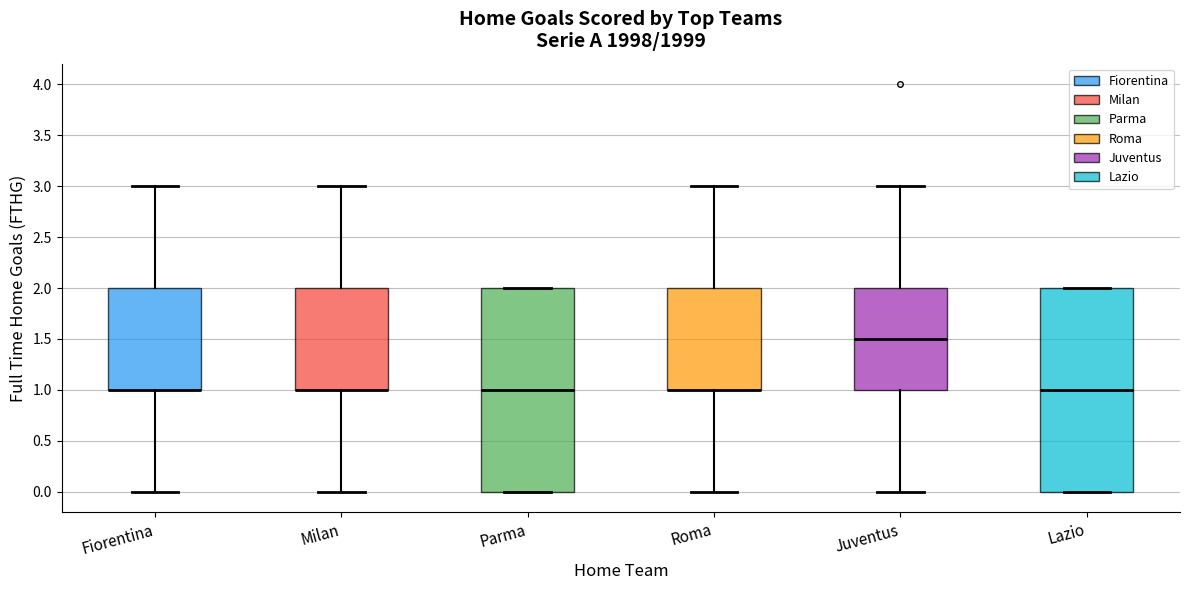

Reading left to right, read every box against the y-axis: the position of its median line, the range the box covers, and the ends of its whiskers. The values are not printed on the chart, so give them approximately, as read against the axis.

Fiorentina: median 1.0 (drawn on the box's lower edge), box 1.0 to 2.0, whiskers 0.0 to 3.0
Milan: median 1.0 (drawn on the box's lower edge), box 1.0 to 2.0, whiskers 0.0 to 3.0
Parma: median 1.0, box 0.0 to 2.0, whiskers 0.0 to 2.0
Roma: median 1.0 (drawn on the box's lower edge), box 1.0 to 2.0, whiskers 0.0 to 3.0
Juventus: median 1.5, box 1.0 to 2.0, whiskers 0.0 to 3.0
Lazio: median 1.0, box 0.0 to 2.0, whiskers 0.0 to 2.0